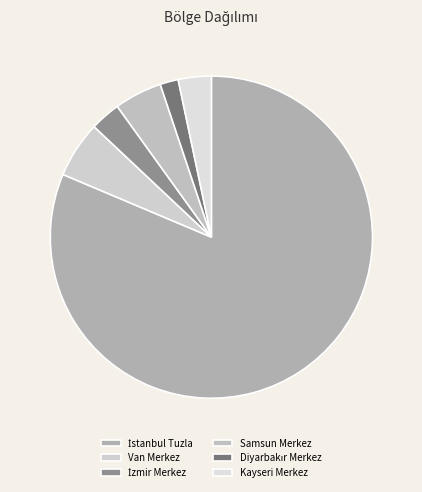

Count the number of slices in the pie.

6